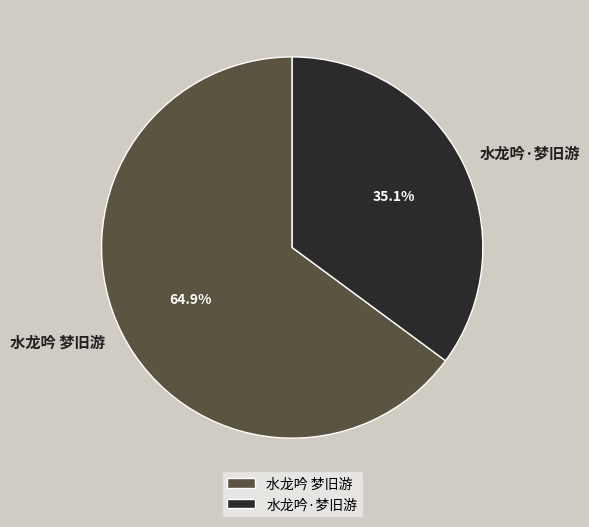

How much of the chart is everything except 水龙吟 梦旧游?

35.1%